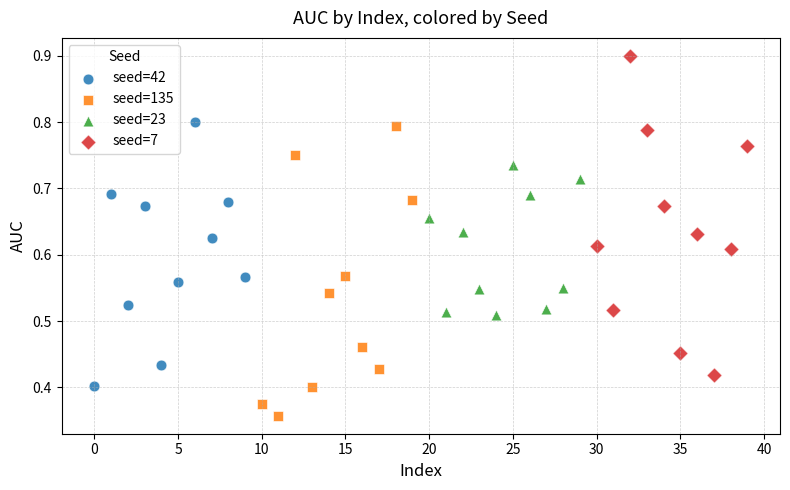

Which series has the largest Y range (max minus min)?

seed=7